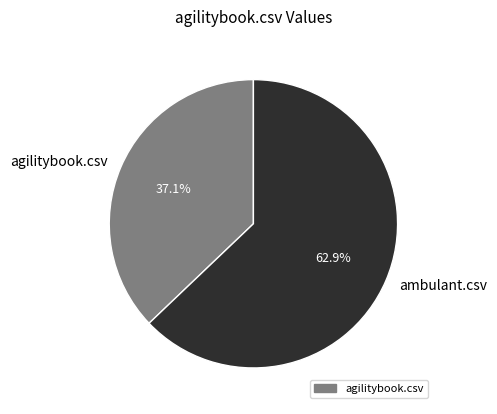

Which has a higher value, ambulant.csv or agilitybook.csv?

ambulant.csv